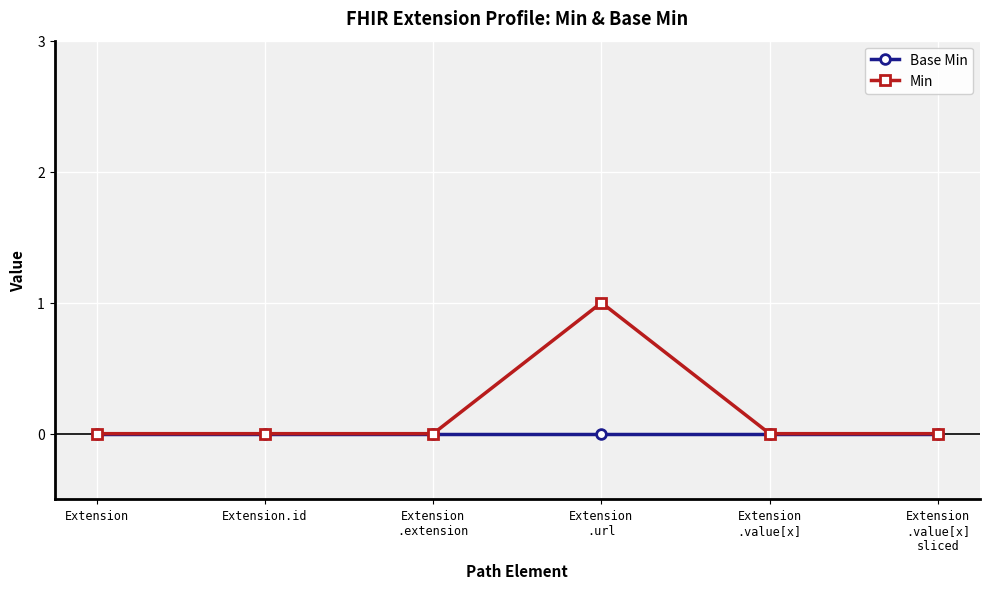

True or false: Base Min has more than 2 points higher than both neighbors.

False